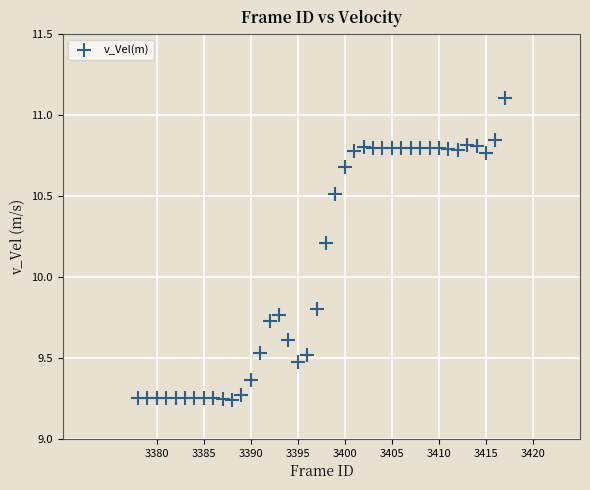

What is the range of X values (max minus min)?

39.0